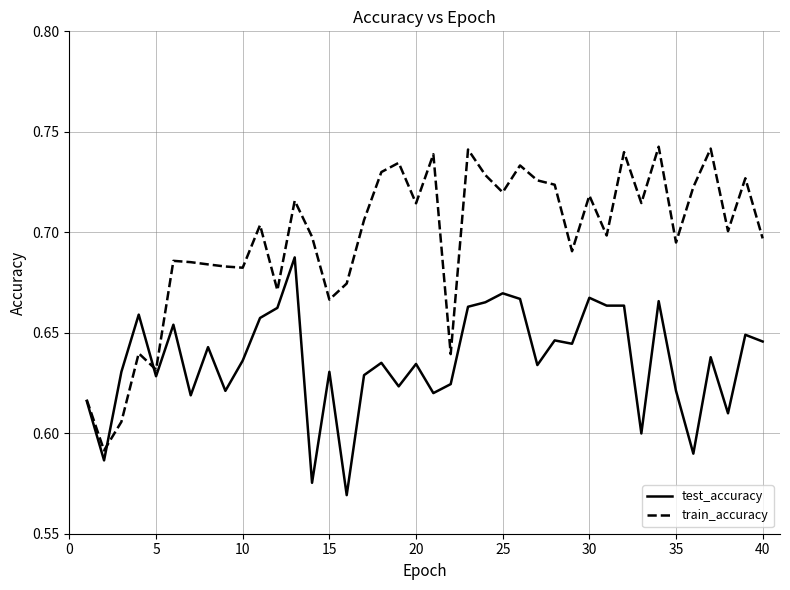

Which series has the largest total across all categories?

train_accuracy